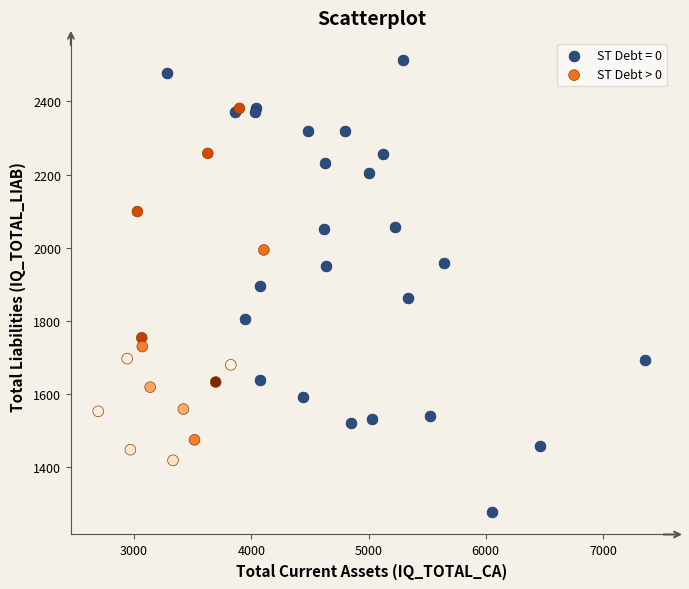

Which series contains the lowest Y value?

ST Debt = 0